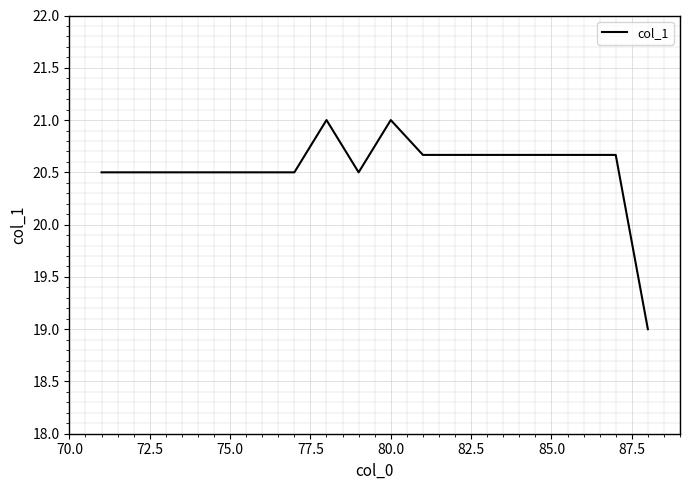

Reading left to right, extract all data points from this chart.

20.5	20.5	20.5	20.5	20.5	20.5	20.5	21.0	20.5	21.0	20.7	20.7	20.7	20.7	20.7	20.7	20.7	19.0